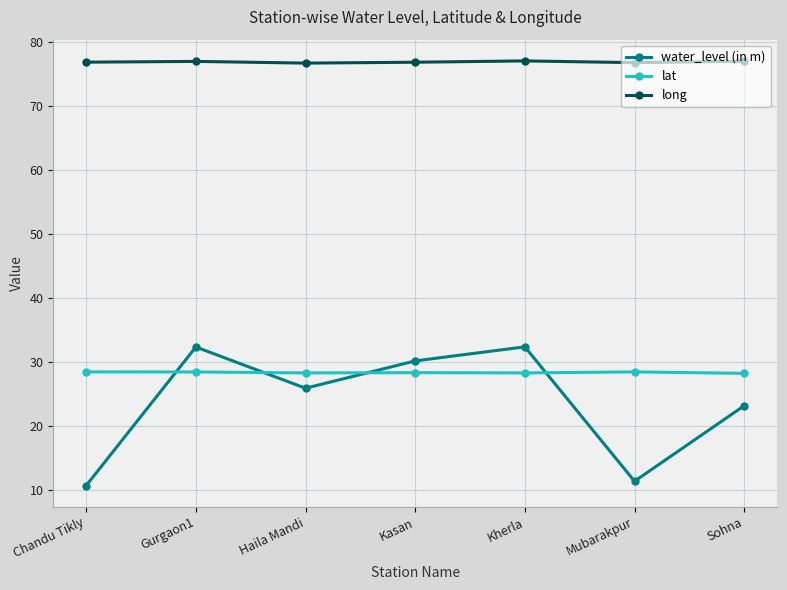

Which series has the largest range (max minus min)?

water_level (in m)